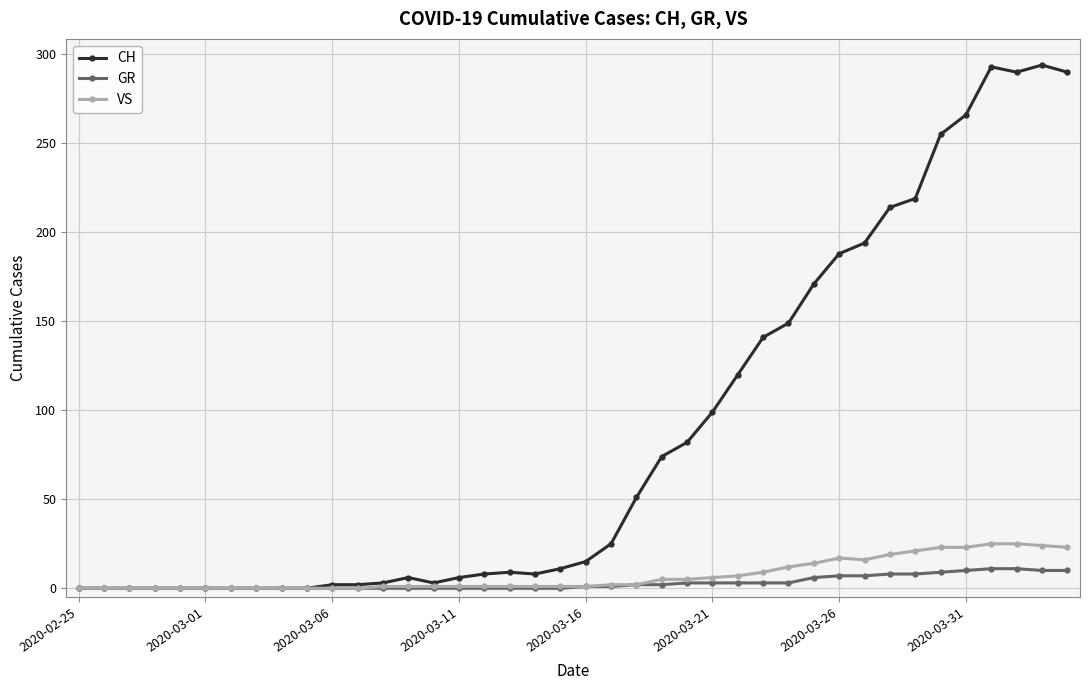

What is the maximum value shown in the chart?

294